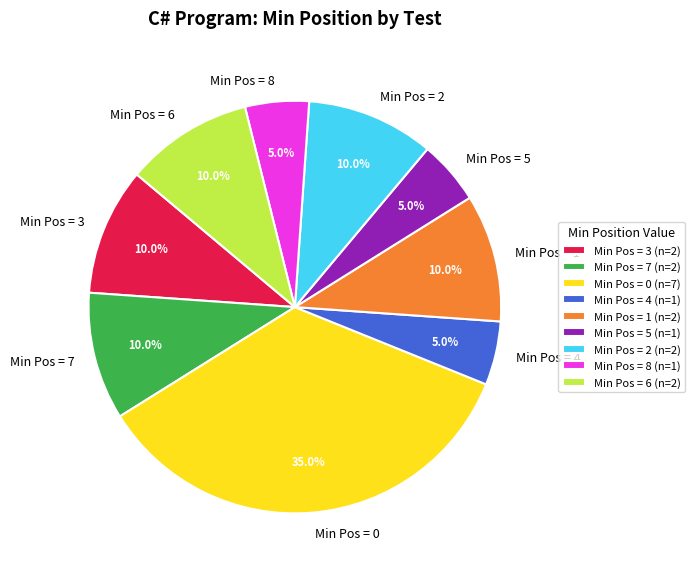

How many slices are in this pie chart?

9